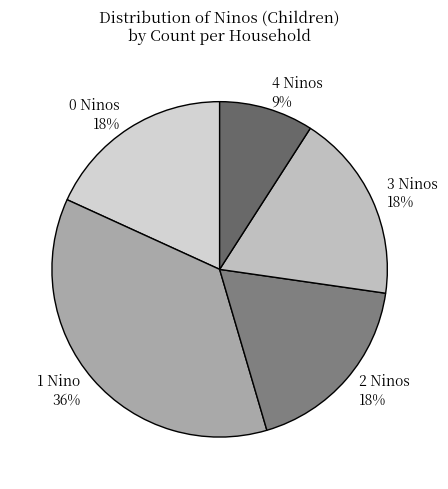

Which has a higher value, 1 Nino or 3 Ninos?

1 Nino